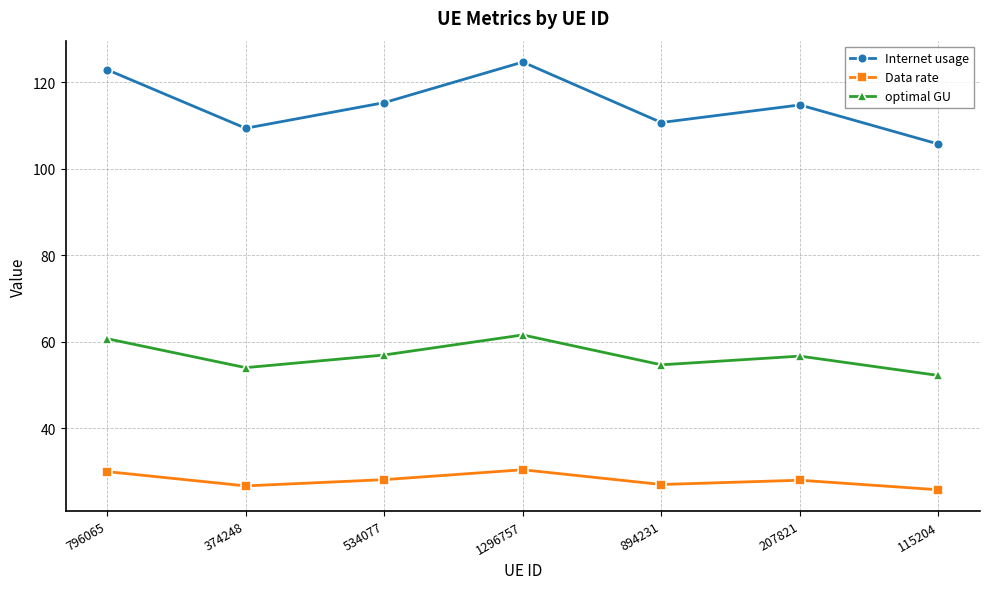

True or false: optimal GU has more than 1 points higher than both neighbors.

True